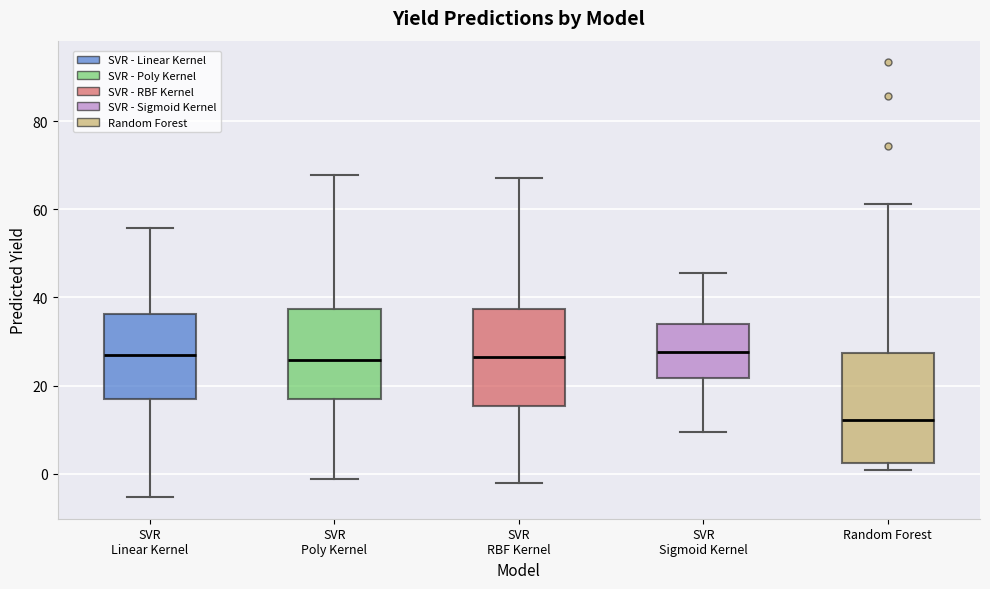

Where is the lower edge of the box for SVR Linear Kernel on the y-axis? The values are not printed on the chart, so give them approximately, as read against the axis.

18